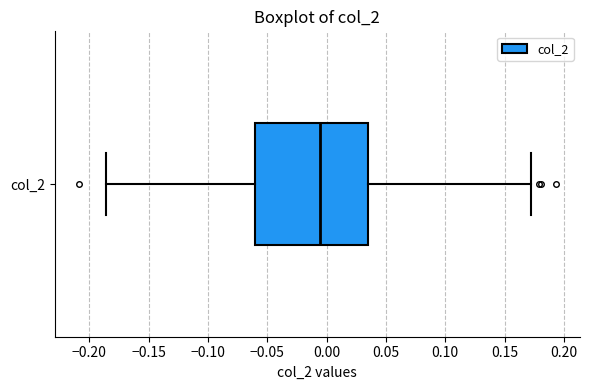

Transcribe this box plot: give where the median line is, the range the box spans, and where the two whiskers end, as read against the x-axis. The values are not printed on the chart, so give them approximately, as read against the axis.

median -0.005, box -0.060 to 0.035, whiskers -0.185 to 0.170